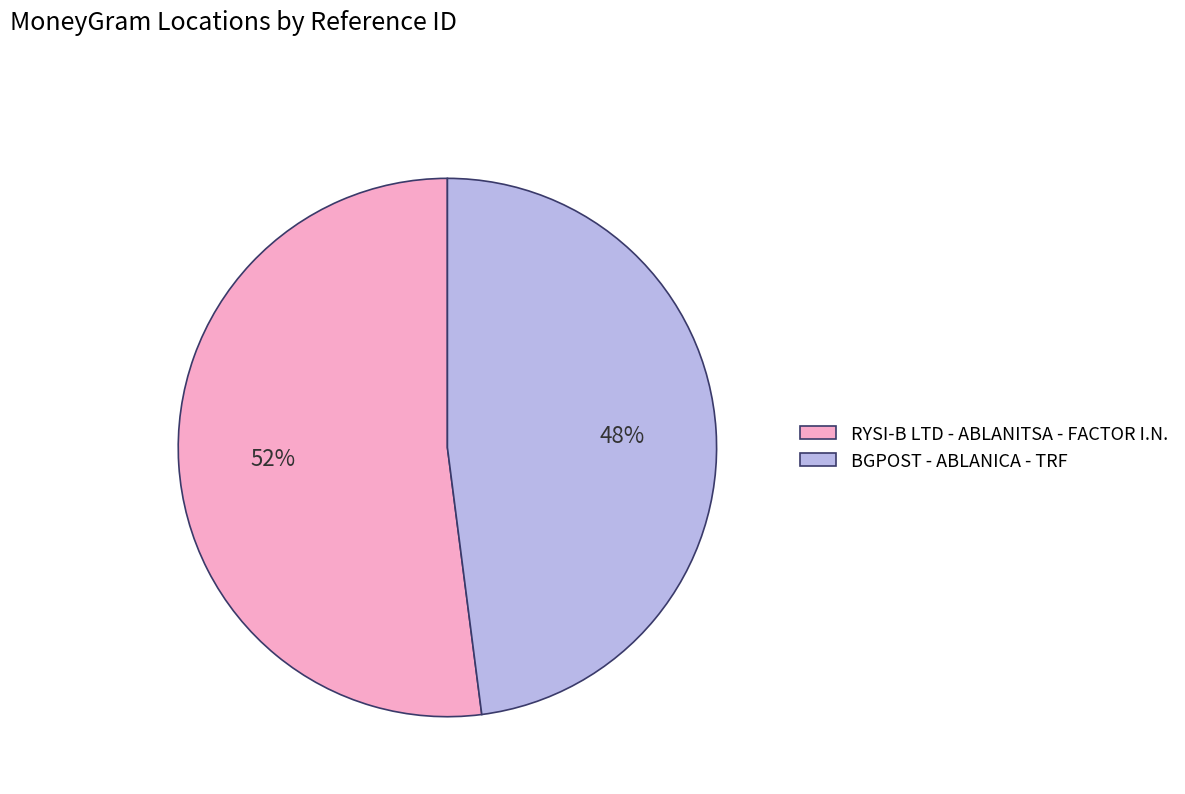

What percentage is the BGPOST - ABLANICA - TRF slice, to the nearest percent?

48%